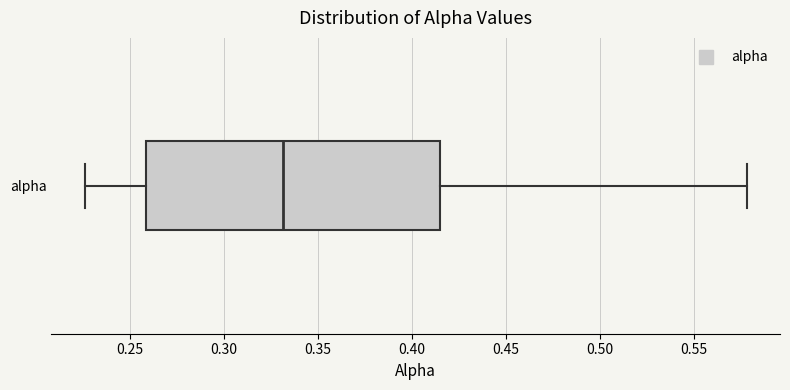

Transcribe this box plot: give where the median line is, the range the box spans, and where the two whiskers end, as read against the x-axis. The values are not printed on the chart, so give them approximately, as read against the axis.

median 0.330, box 0.260 to 0.415, whiskers 0.225 to 0.580